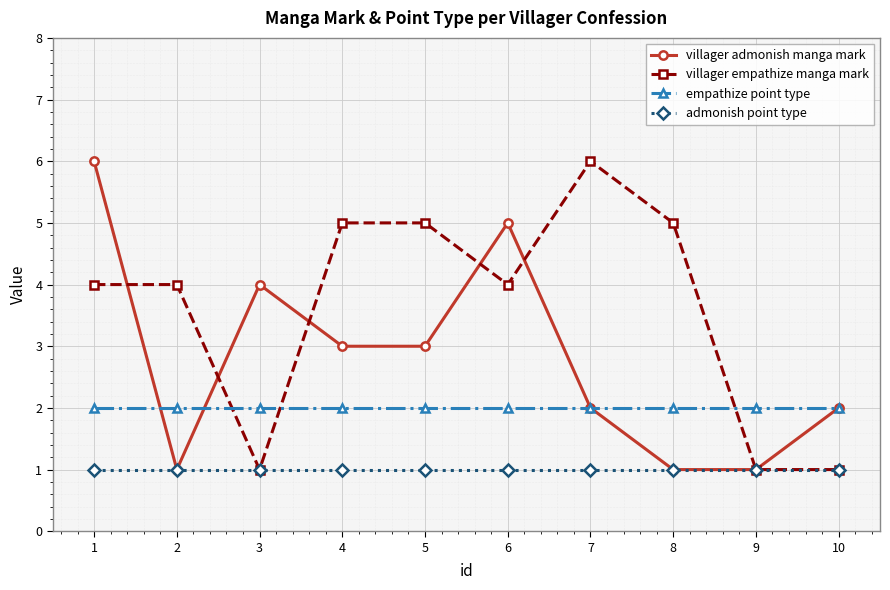

Does the chart display data point markers on the line(s)?

Yes